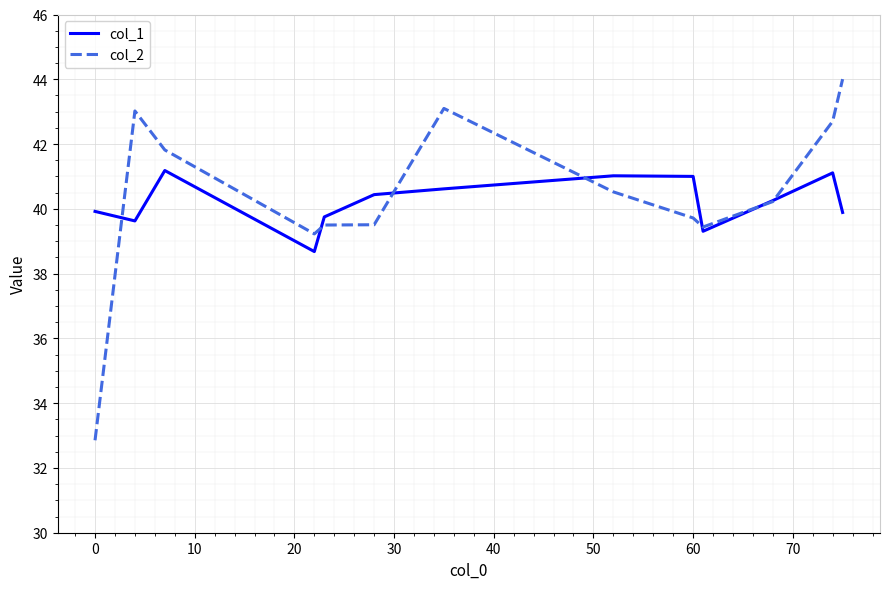

What is the maximum value shown in the chart?

44.0